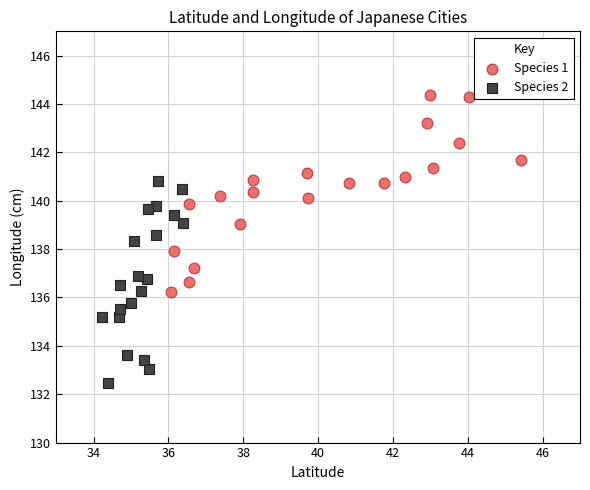

Which series contains the lowest Y value?

Species 2